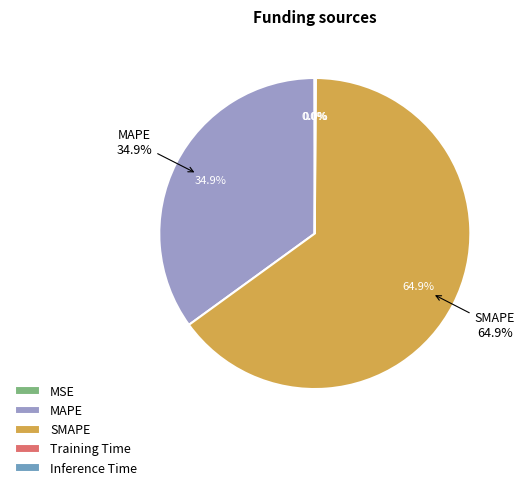

What portion of the pie excludes MAPE?

65.1%